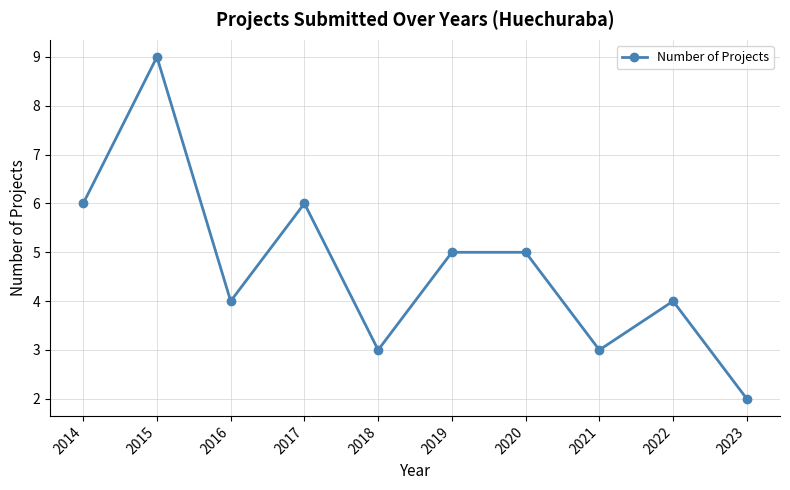

What is the approximate value at 2020?

5